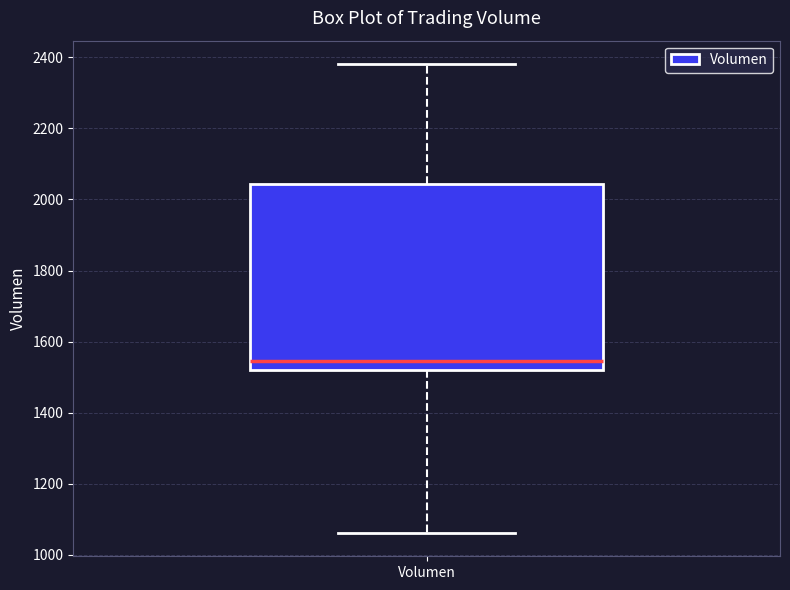

Where does the upper whisker of the box for Volumen end on the y-axis? The values are not printed on the chart, so give them approximately, as read against the axis.

2380